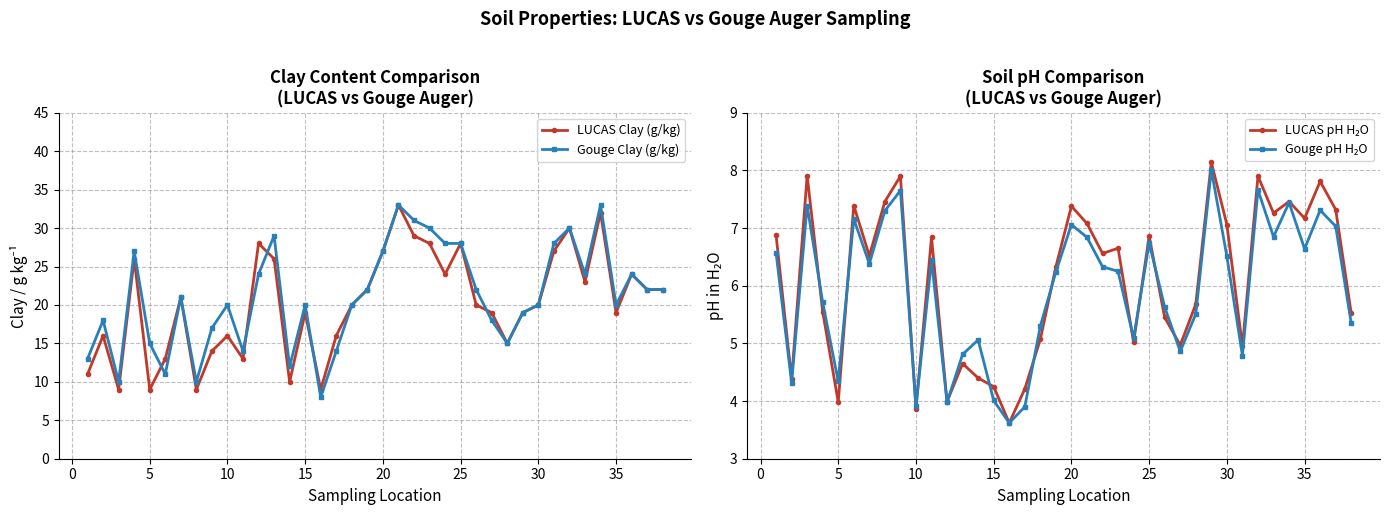

What are all the series names shown in the legend?

LUCAS Clay (g/kg), Gouge Clay (g/kg), LUCAS pH H₂O, Gouge pH H₂O